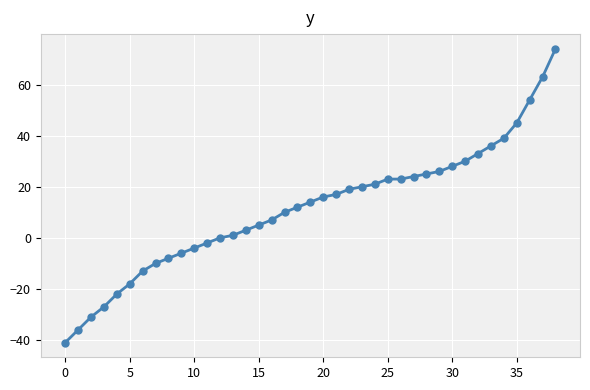

What is the maximum value shown in the chart?

74